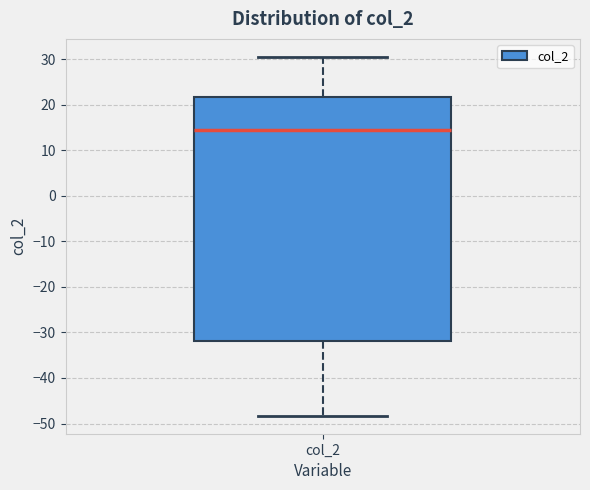

Where is the upper edge of the box for col_2 on the y-axis? The values are not printed on the chart, so give them approximately, as read against the axis.

22